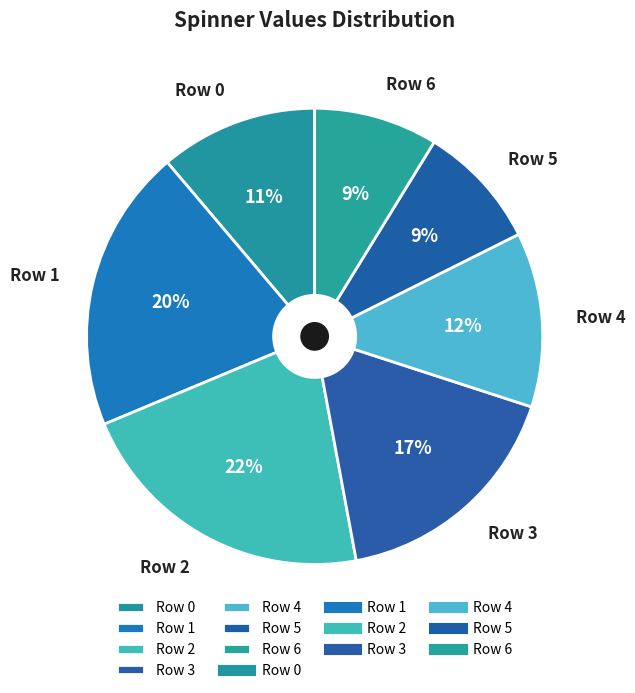

Is there any slice that represents more than half of the pie?

No